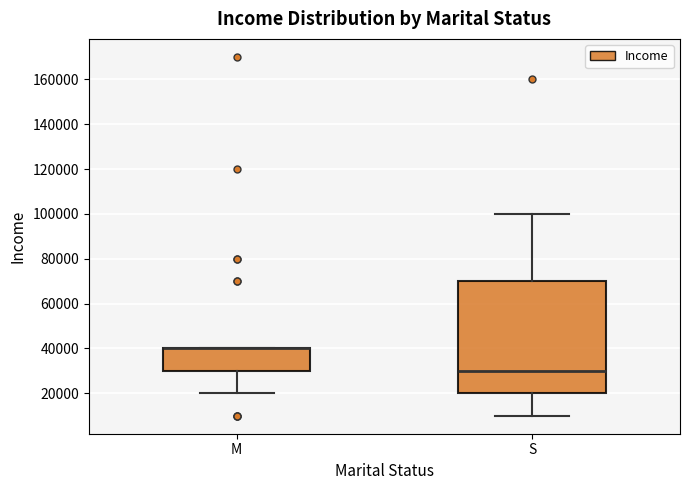

Reading left to right, read every box against the y-axis: the position of its median line, the range the box covers, and the ends of its whiskers. The values are not printed on the chart, so give them approximately, as read against the axis.

M: median 40000 (drawn on the box's upper edge), box 30000 to 40000, whiskers 20000 to 40000
S: median 30000, box 20000 to 70000, whiskers 10000 to 100000